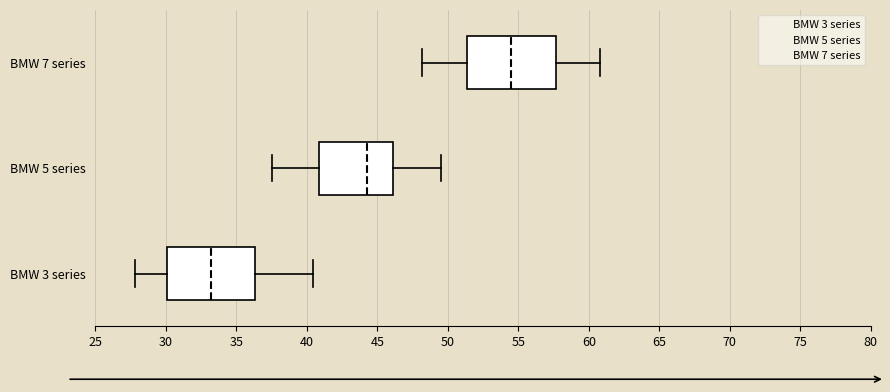

Where does the right whisker of the box for BMW 7 series end on the x-axis? The values are not printed on the chart, so give them approximately, as read against the axis.

61.0